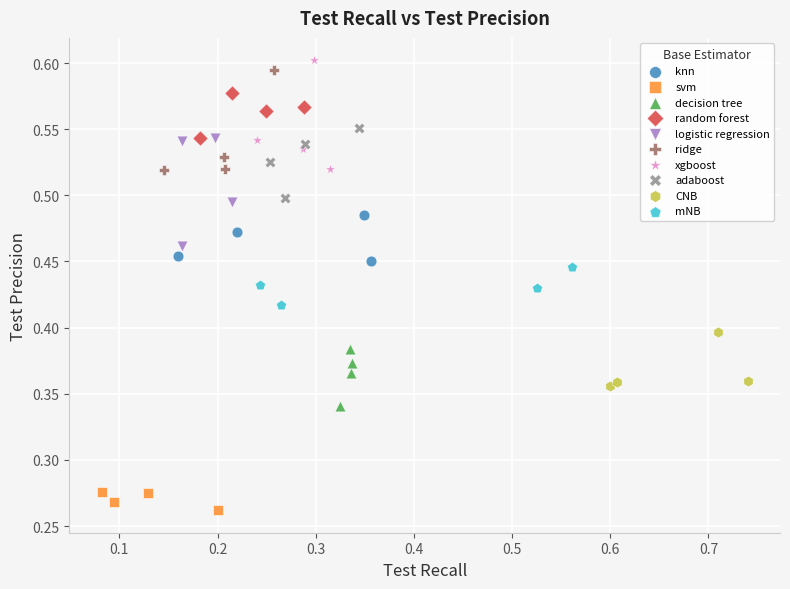

Which series contains the highest Y value?

xgboost